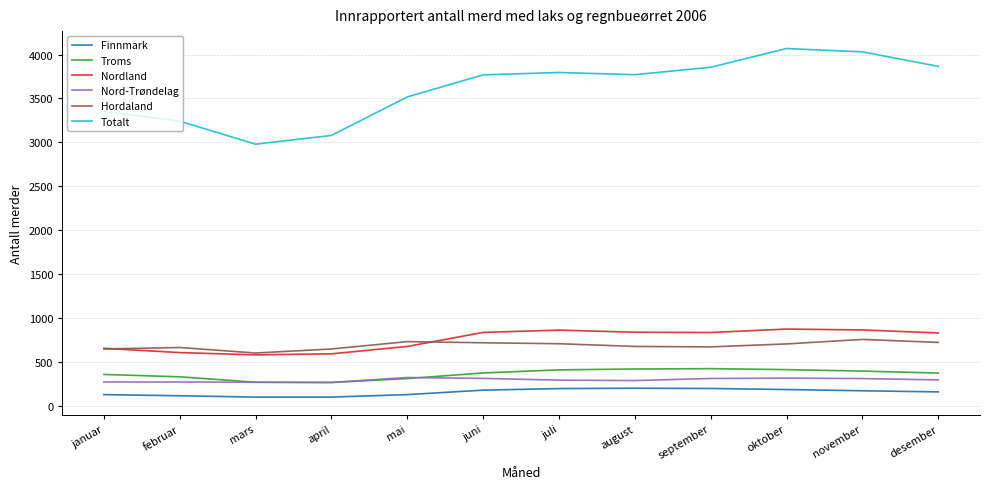

What is the difference between the highest and lowest values at november?

3862